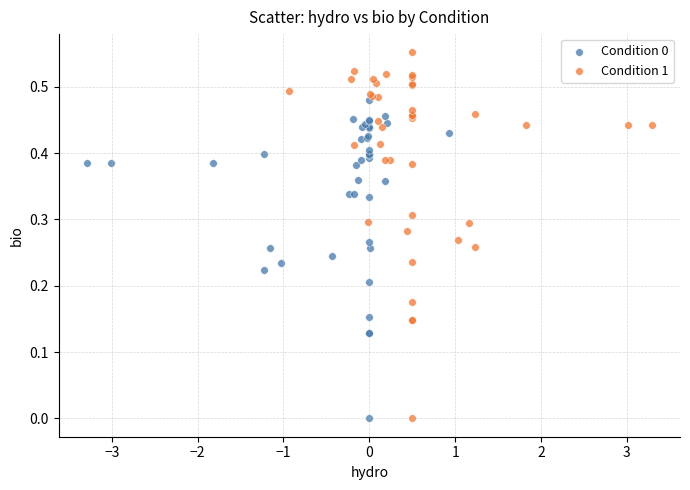

Which series has the largest Y range (max minus min)?

Condition 1